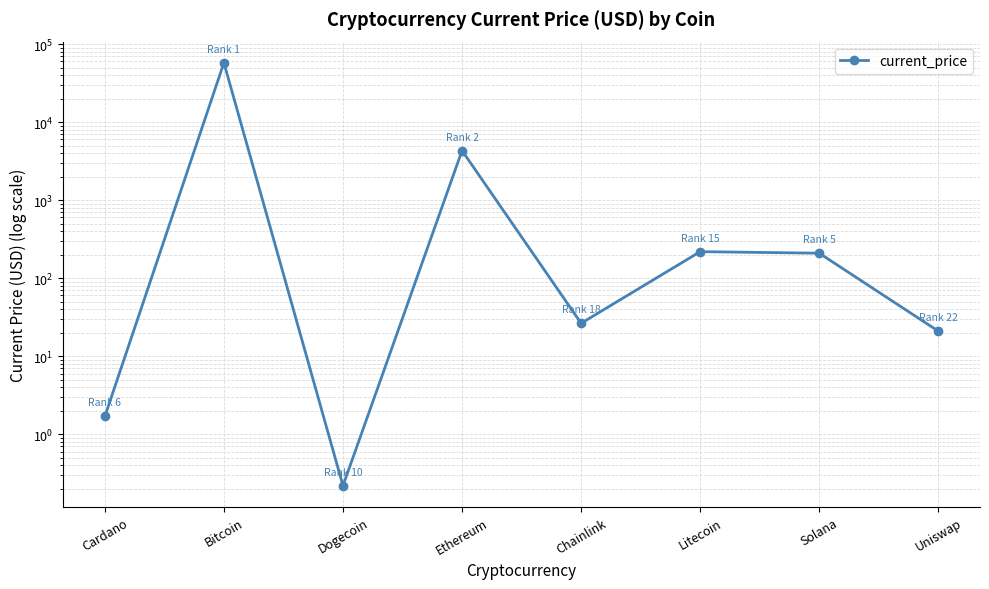

How many points are higher than both their immediate neighbors (excluding endpoints)?

3